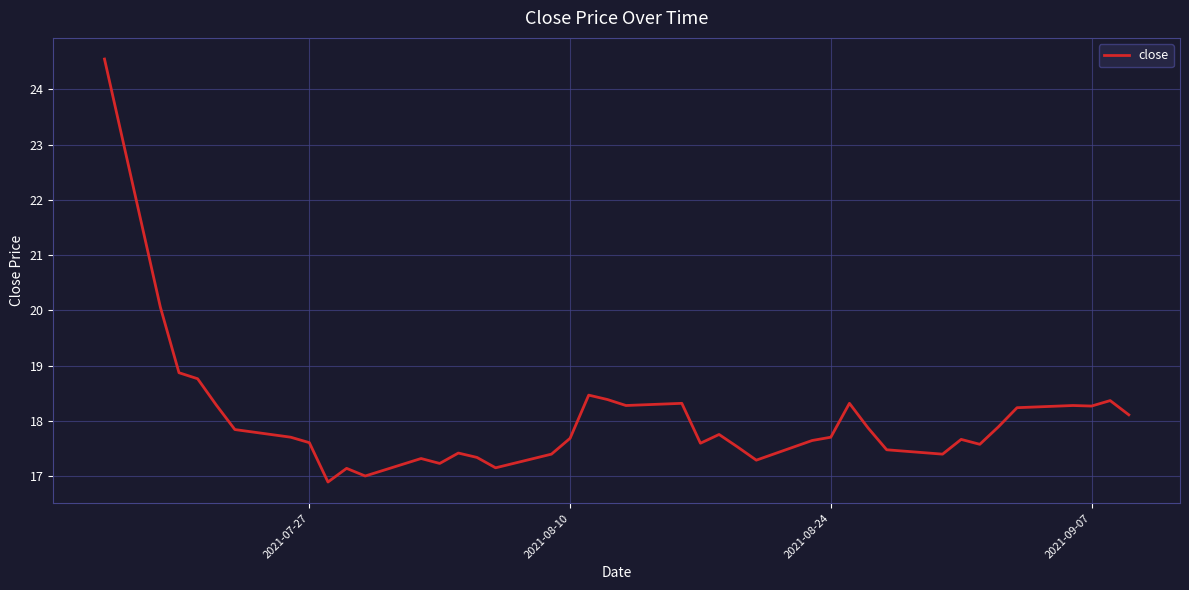

What is the difference between the maximum and minimum values?

7.7